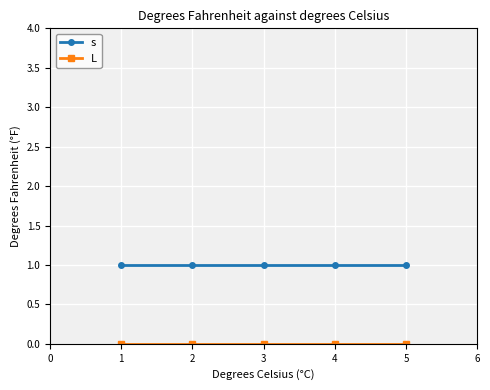

What is the value of the s point at the 3rd from the left?

1